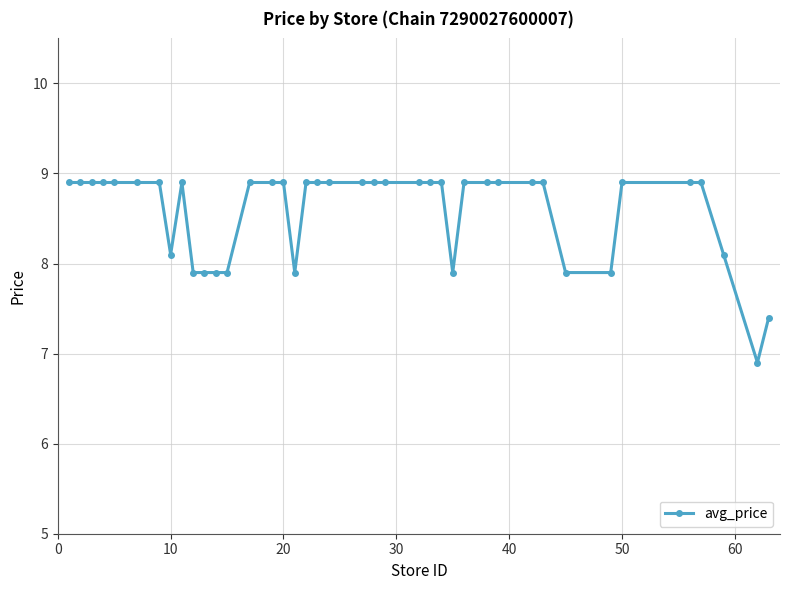

What is the value of the 25th point from the left?

8.9